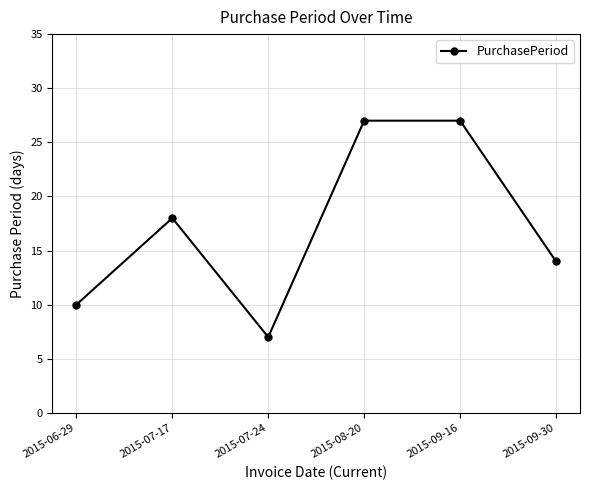

Which has a higher value, 2015-07-17 or 2015-06-29?

2015-07-17